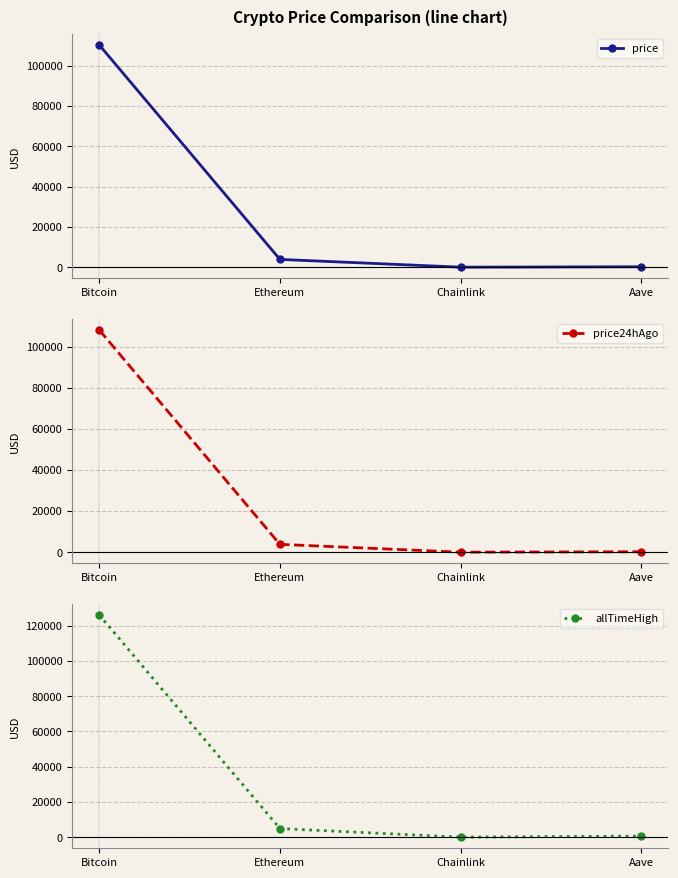

Rank the categories by price value from lowest to highest.

Chainlink, Aave, Ethereum, Bitcoin